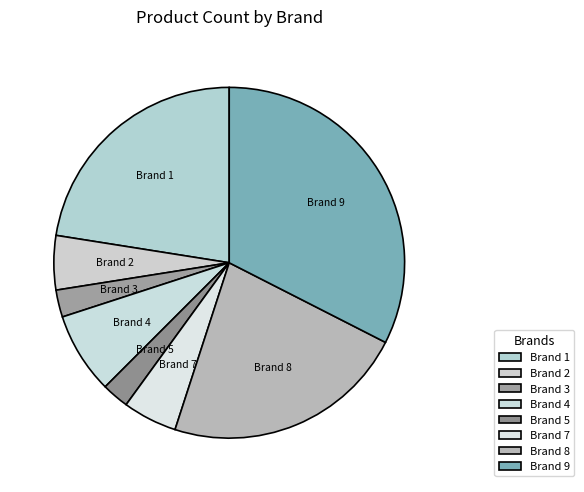

Is it true that Brand 7 is 11% of the pie?

False